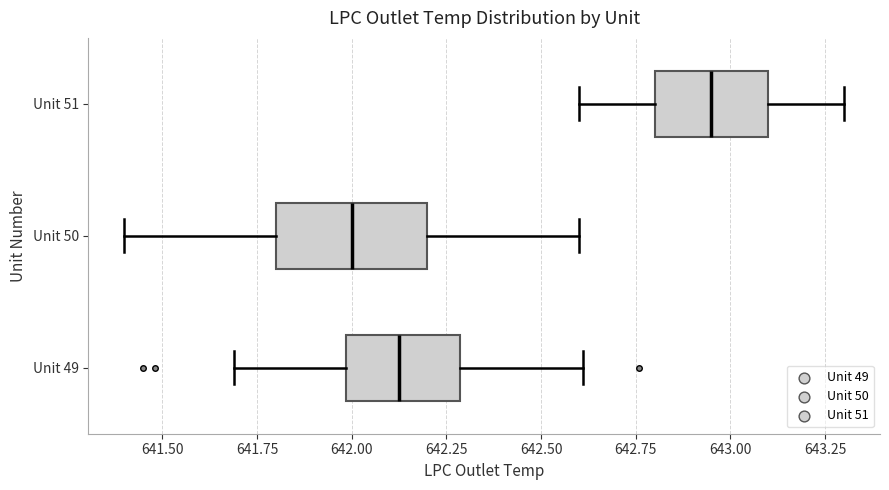

Which box has the furthest to the right median line?

Unit 51